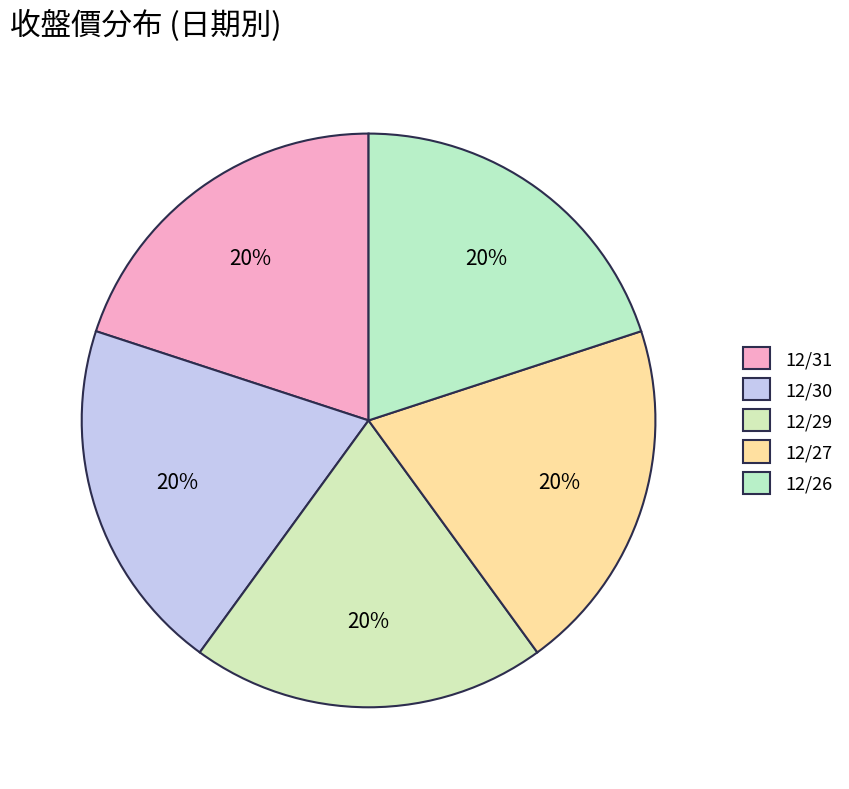

To the nearest percent, what is the combined percentage of 12/26 and 12/29?

40%